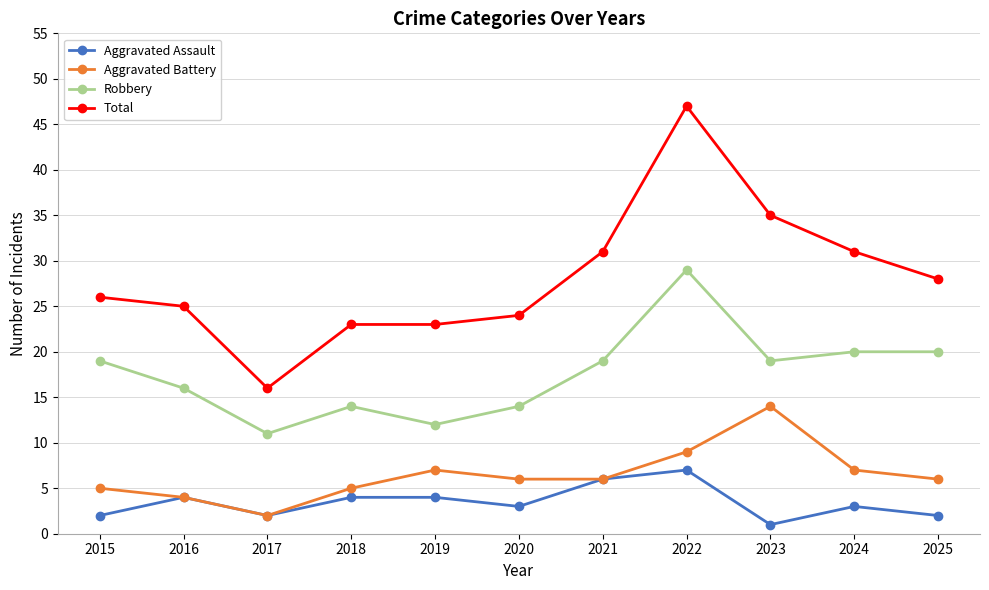

What is the value of the Total point at the 5th from the left?

23